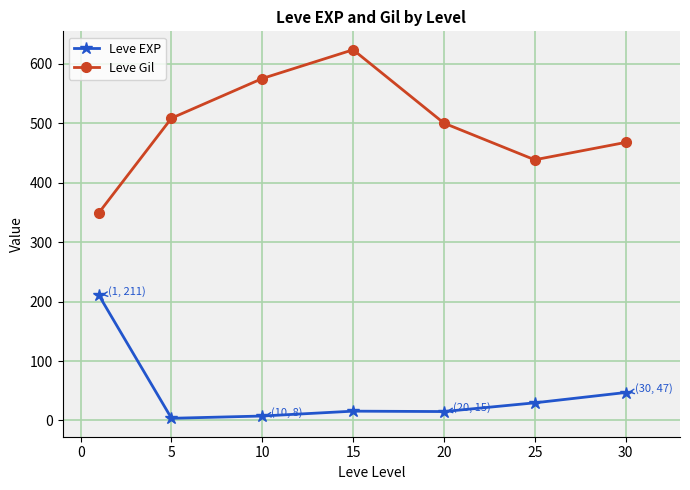

How many values in the Leve Gil series are below 500?

3